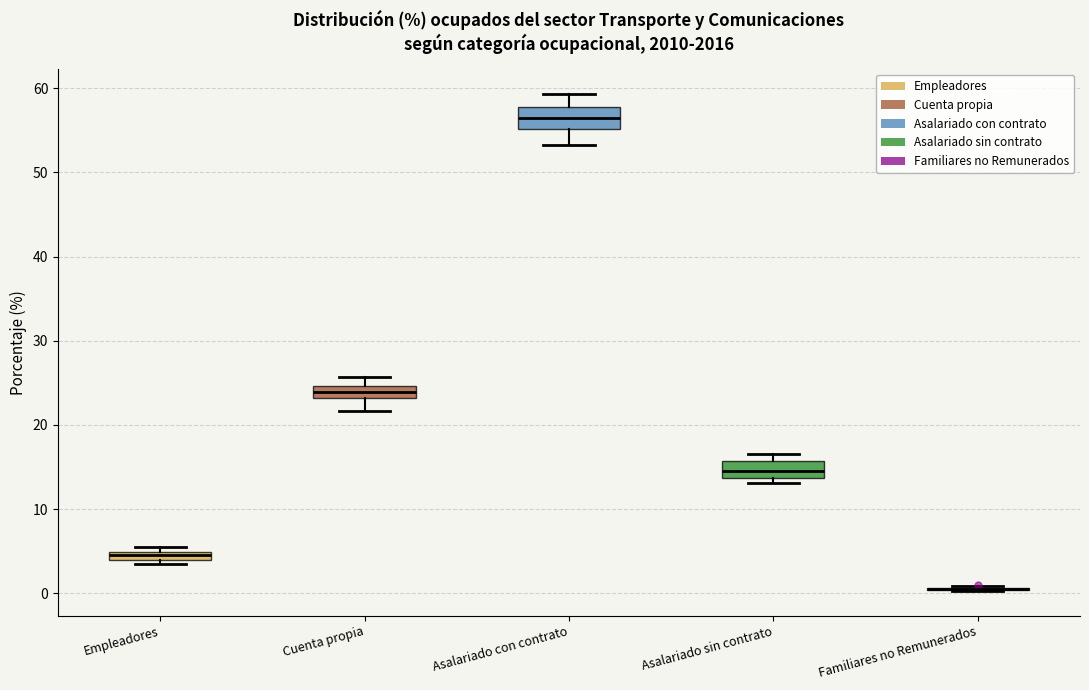

Where is the upper edge of the box for Asalariado con contrato on the y-axis? The values are not printed on the chart, so give them approximately, as read against the axis.

58